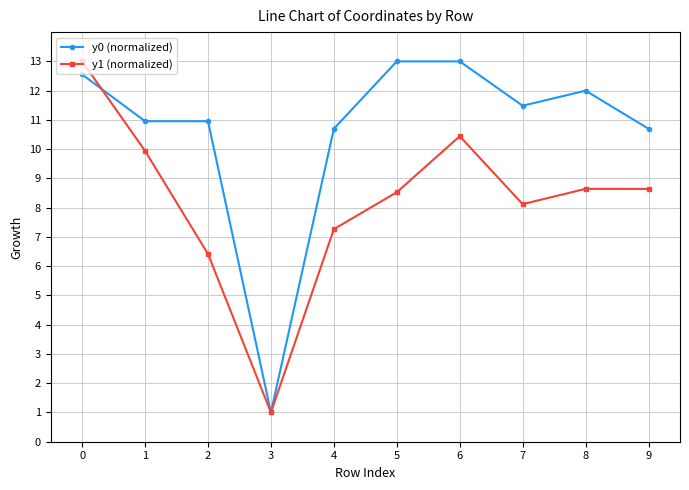

What is the difference between the highest and lowest values at 1?

1.0